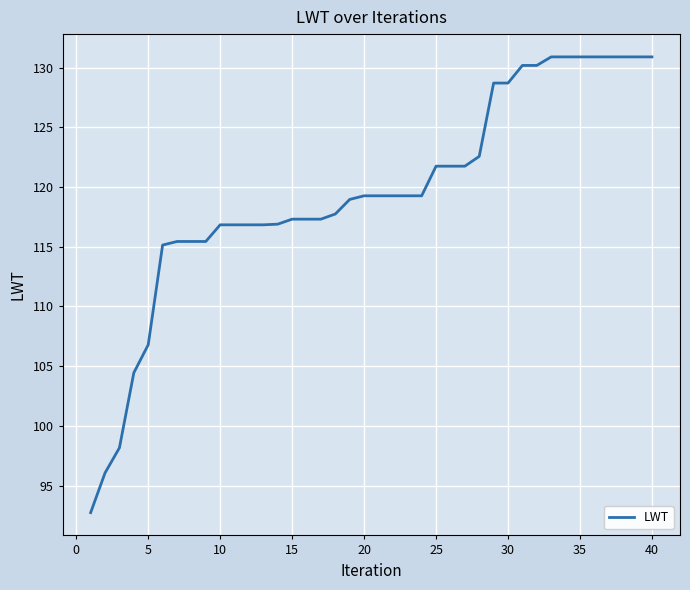

What is the minimum value shown in the chart?

92.7